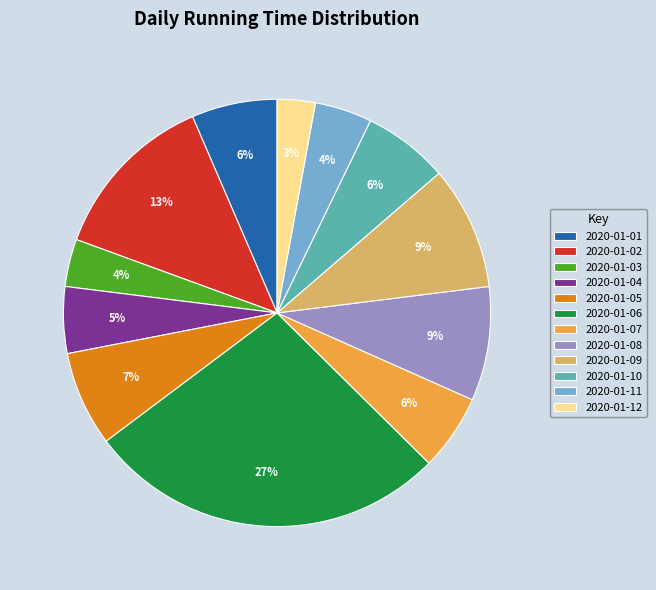

To the nearest percent, what portion does 2020-01-06 represent?

27%